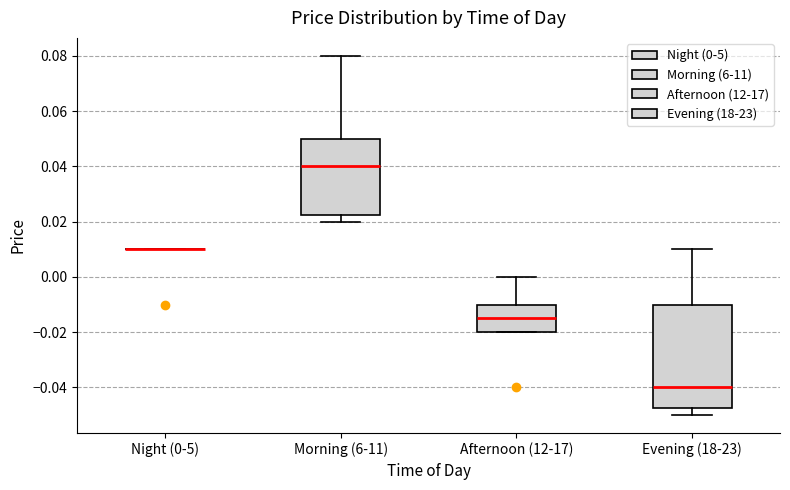

Comparing the boxes themselves (not the whiskers), which one is the tallest?

Evening (18-23)